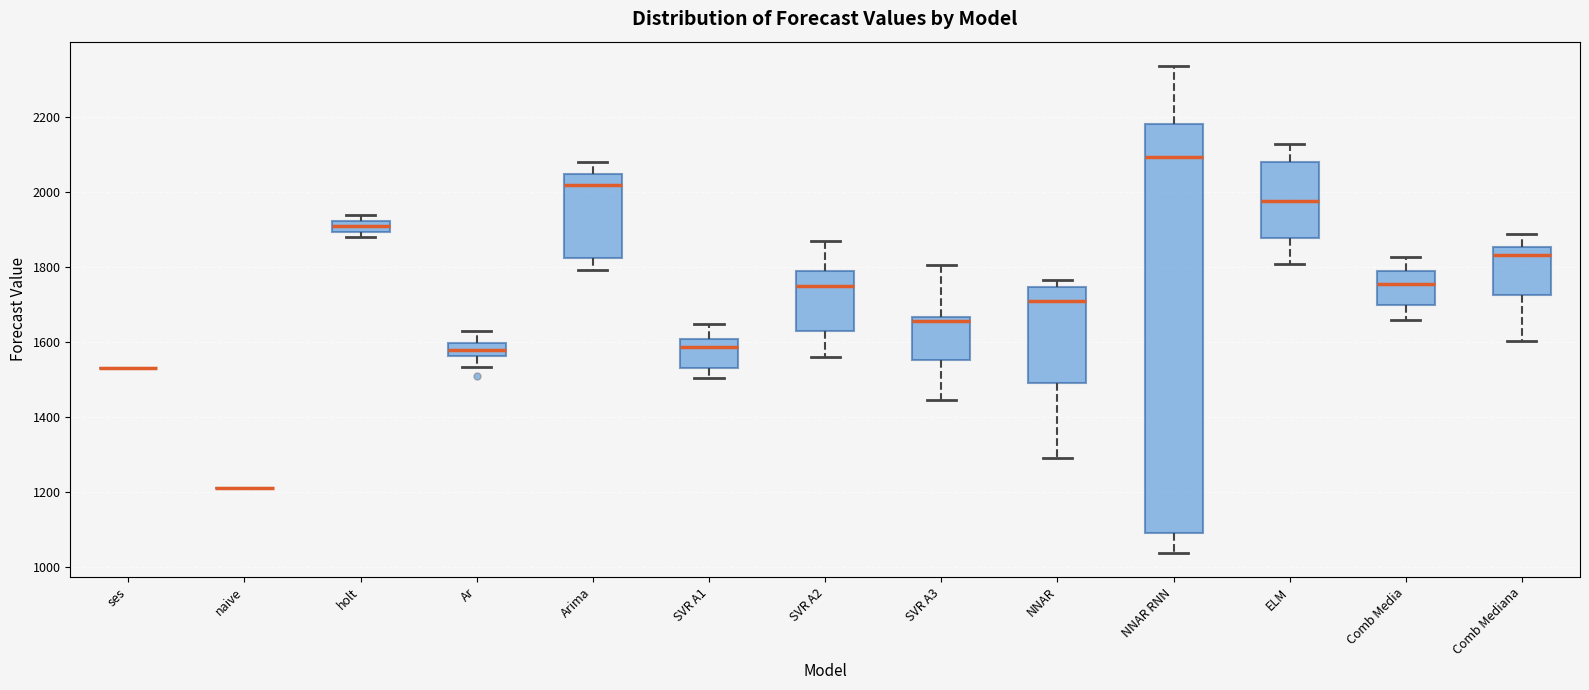

Which box is the tallest, from its lower edge to its upper edge?

NNAR RNN